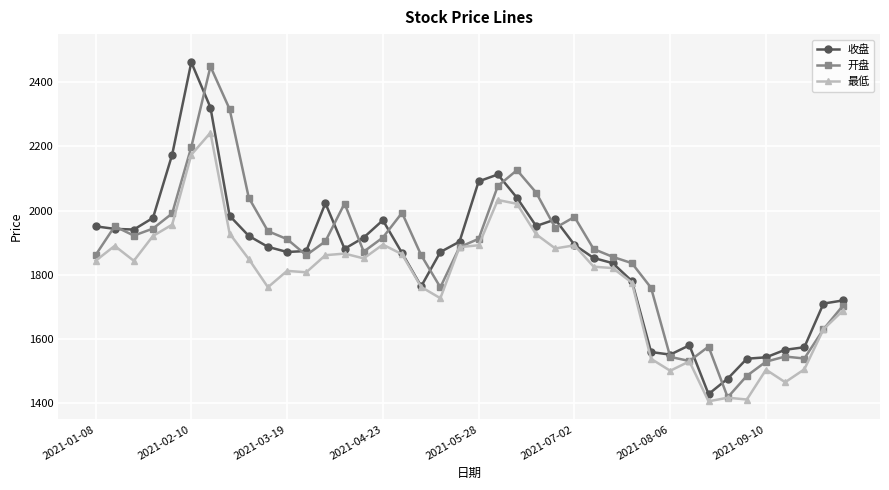

Does the chart display data point markers on the line(s)?

Yes